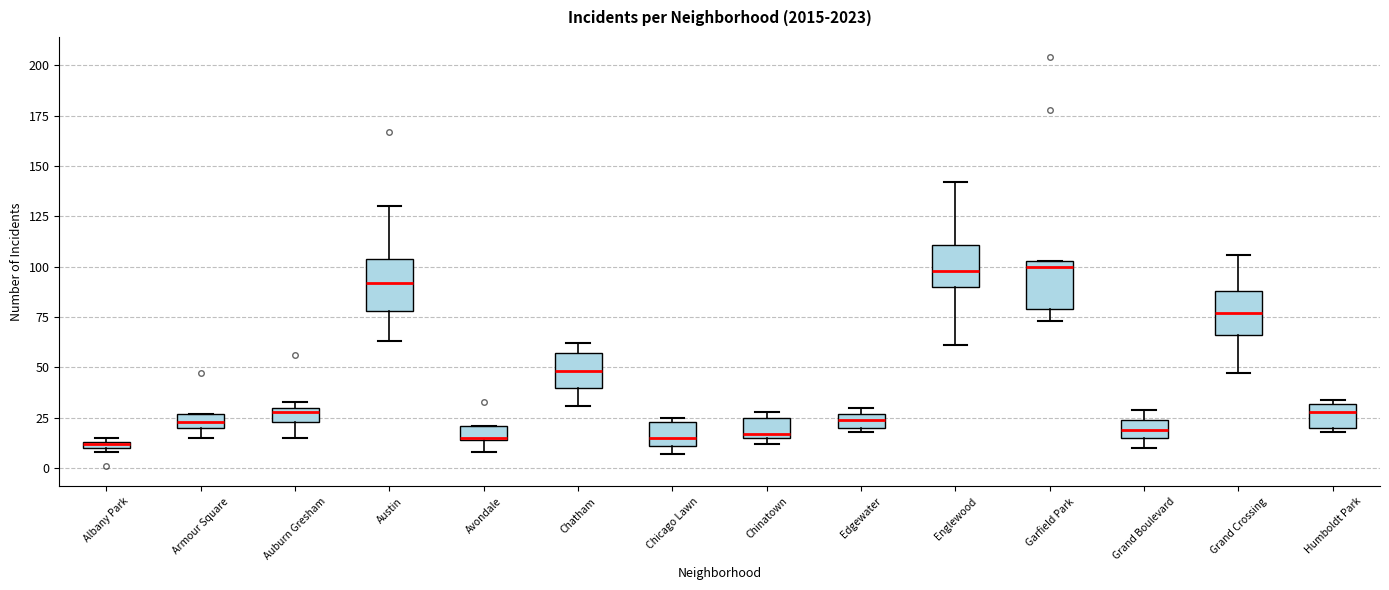

Where is the upper edge of the box for Albany Park on the y-axis? The values are not printed on the chart, so give them approximately, as read against the axis.

15